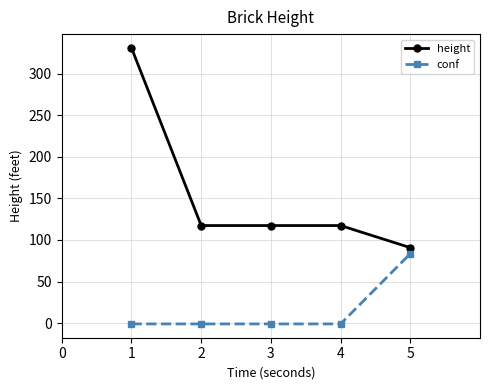

True or false: height and conf cross at least once.

False